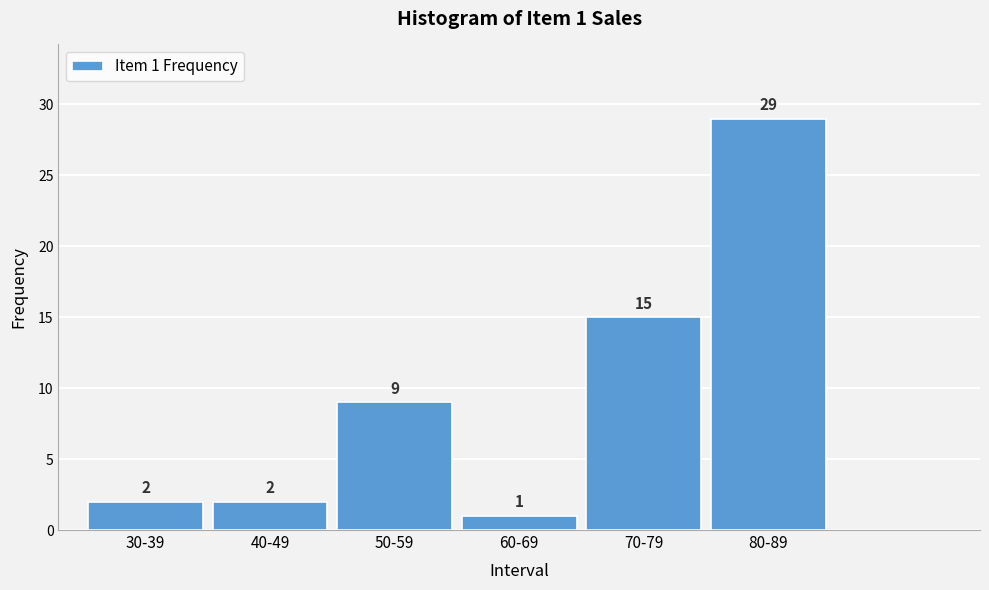

Reading left to right, list all the values displayed in this chart.

2	2	9	1	15	29